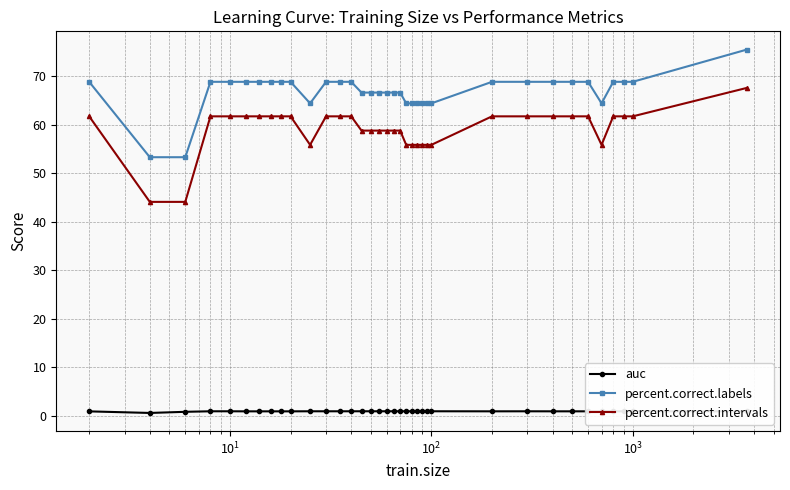

Count the number of categories in the chart.

36